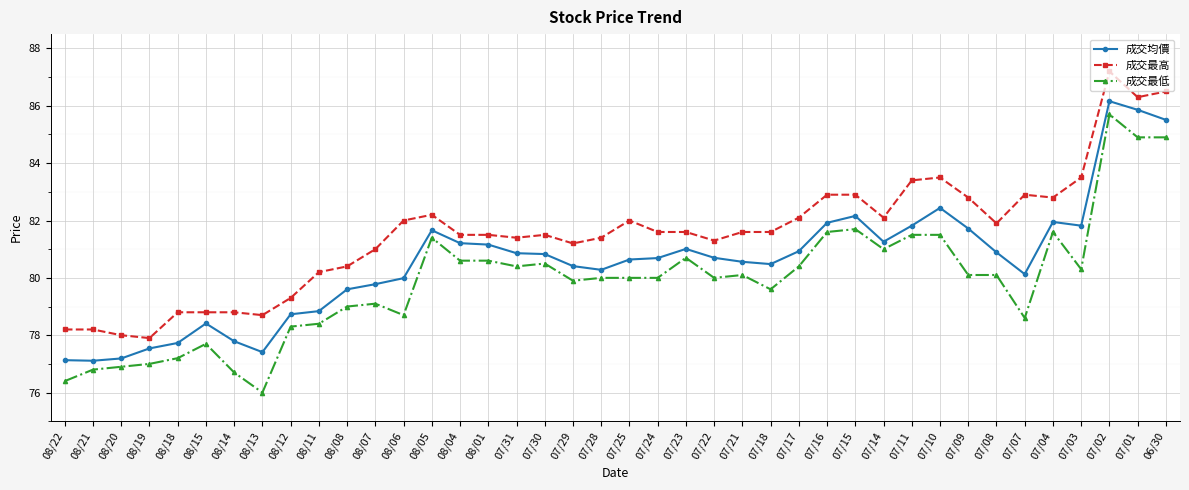

What is the average value of the 成交最高 series?

81.5